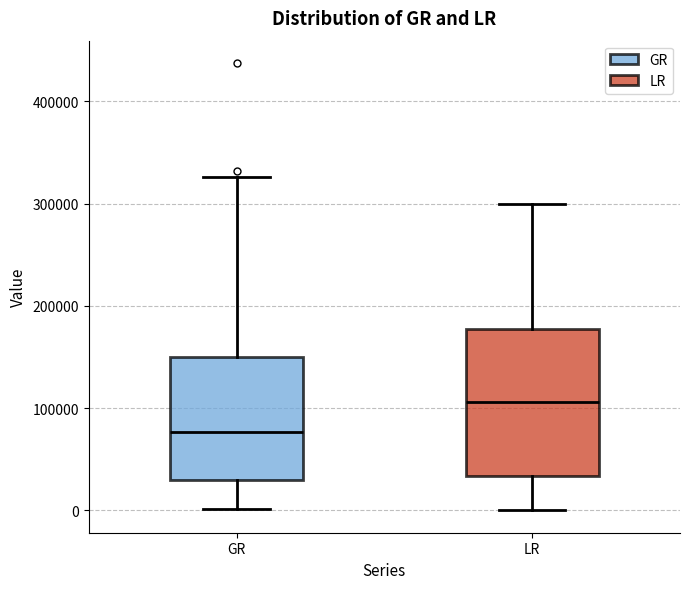

Which box is the tallest, from its lower edge to its upper edge?

LR